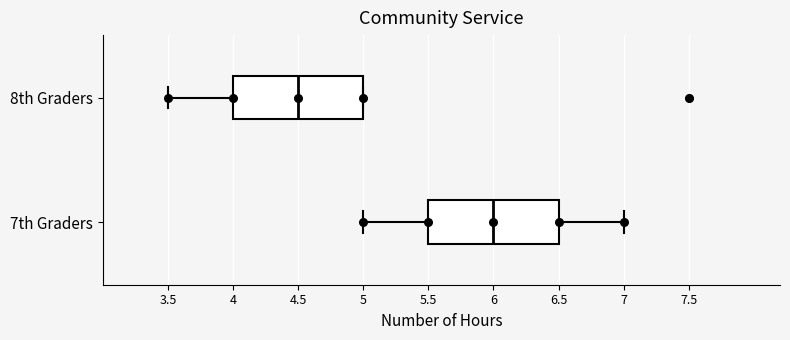

Reading bottom to top, transcribe this box plot: for each box, give where its median line is, the range the box spans, and where its two whiskers end, as read against the x-axis. The values are not printed on the chart, so give them approximately, as read against the axis.

7th Graders: median 6.0, box 5.5 to 6.5, whiskers 5.0 to 7.0
8th Graders: median 4.5, box 4.0 to 5.0, whiskers 3.5 to 5.0